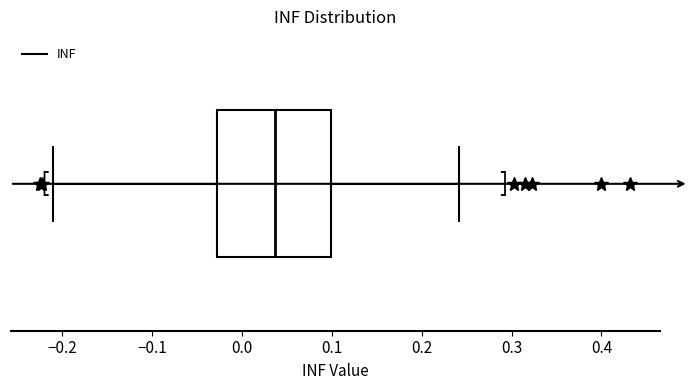

Transcribe this box plot: give where the median line is, the range the box spans, and where the two whiskers end, as read against the x-axis. The values are not printed on the chart, so give them approximately, as read against the axis.

median 0.04, box -0.03 to 0.10, whiskers -0.21 to 0.24